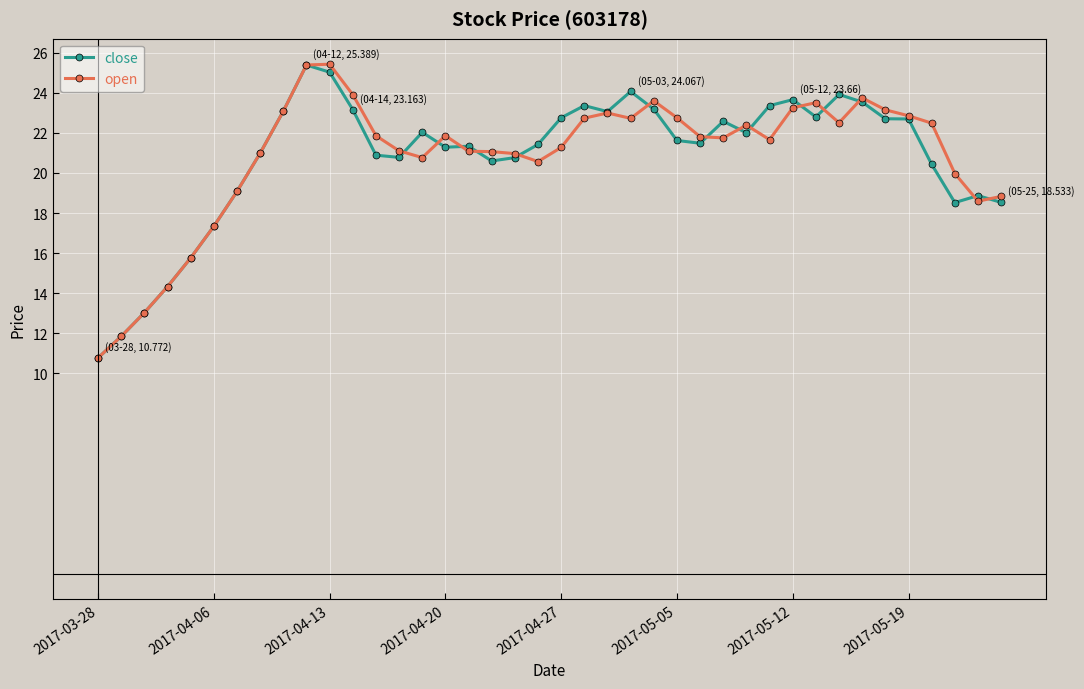

True or false: close has more than 0 points higher than both neighbors.

True